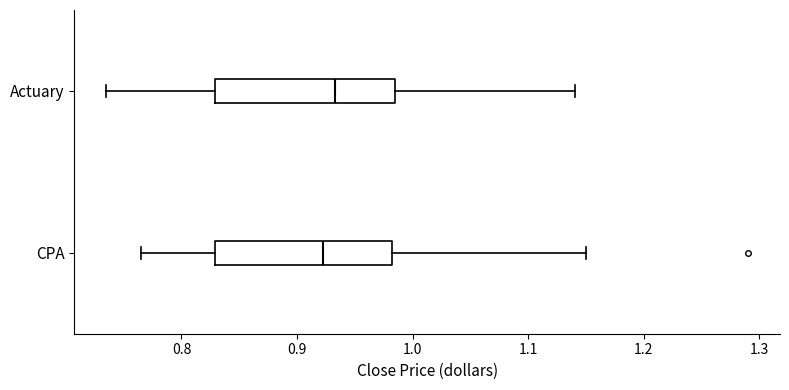

Where does the median line of the box for Actuary sit on the x-axis? The values are not printed on the chart, so give them approximately, as read against the axis.

0.93